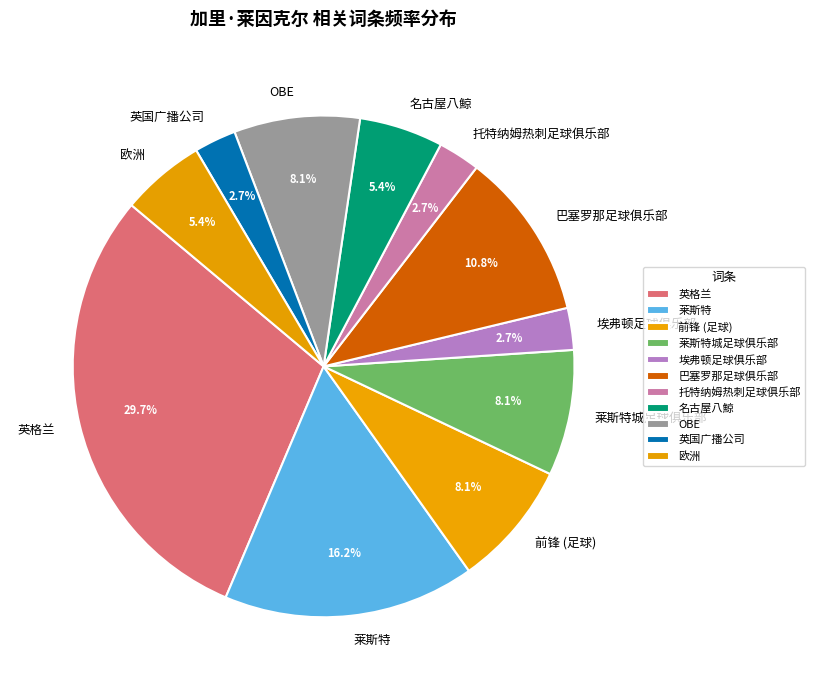

Do 埃弗顿足球俱乐部 and 前锋 (足球) together represent more than half of the pie?

No